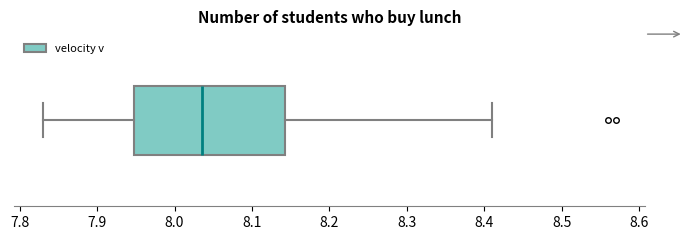

Transcribe this box plot: give where the median line is, the range the box spans, and where the two whiskers end, as read against the x-axis. The values are not printed on the chart, so give them approximately, as read against the axis.

median 8.04, box 7.95 to 8.14, whiskers 7.83 to 8.41